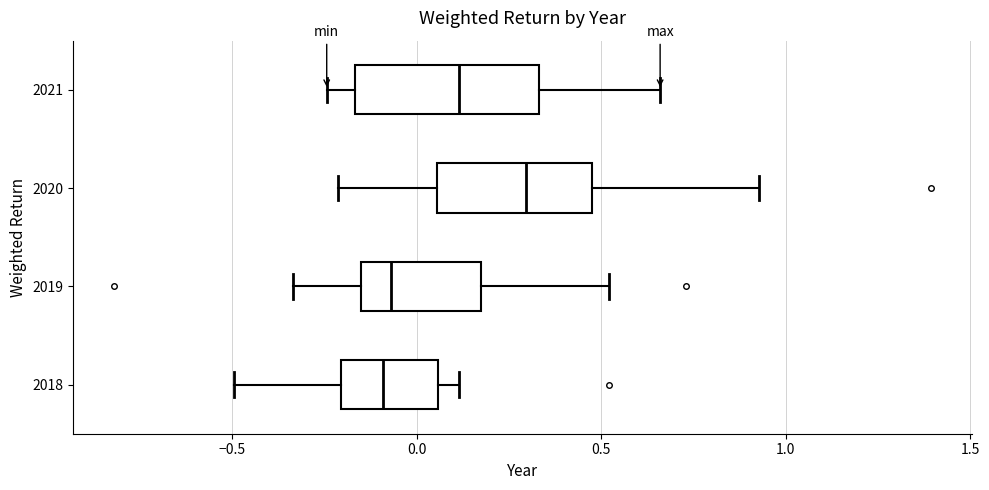

Reading bottom to top, transcribe this box plot: for each box, give where its median line is, the range the box spans, and where its two whiskers end, as read against the x-axis. The values are not printed on the chart, so give them approximately, as read against the axis.

2018: median -0.10, box -0.20 to 0.05, whiskers -0.50 to 0.10
2019: median -0.05, box -0.15 to 0.20, whiskers -0.35 to 0.50
2020: median 0.30, box 0.05 to 0.45, whiskers -0.20 to 0.95
2021: median 0.10, box -0.15 to 0.35, whiskers -0.25 to 0.65